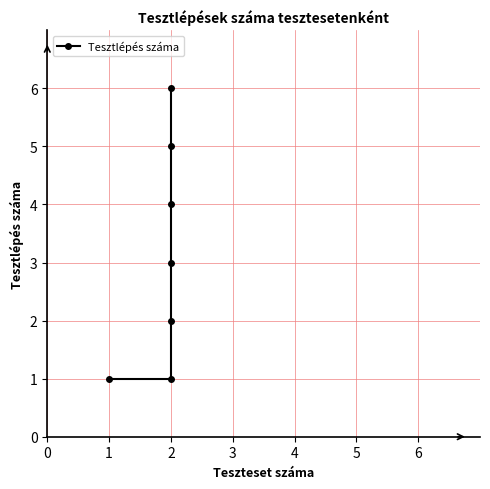

Between 4 and 5, which is larger?

5